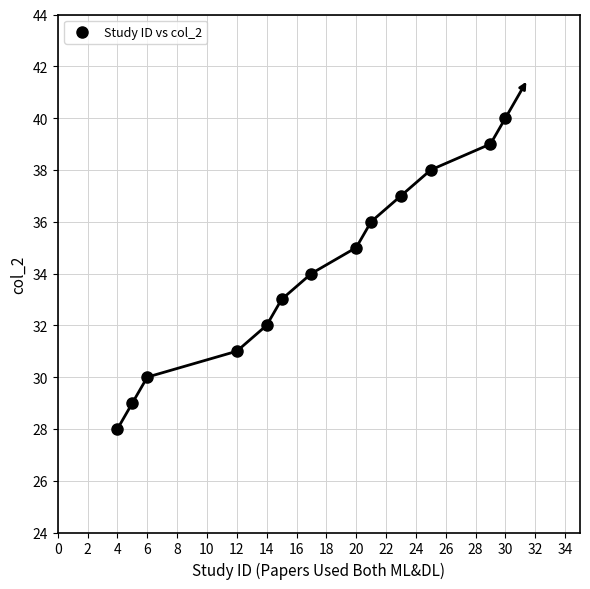

What is the range of X values (max minus min)?

26